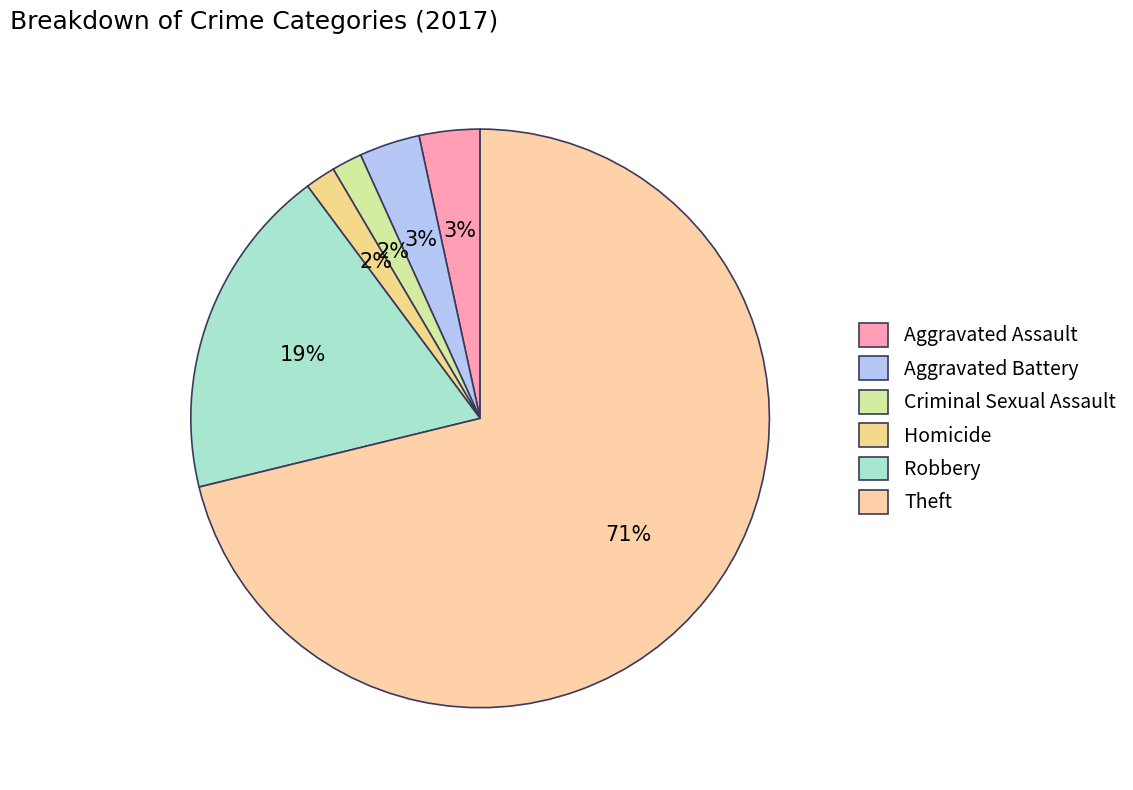

What is the ratio of the value at Aggravated Assault to the value at Criminal Sexual Assault?

2.0